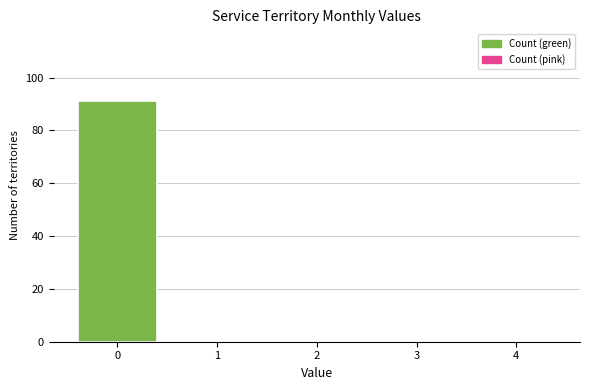

Reading left to right, list every bar in this chart as the range it spans on the x-axis followed by its height. The values are not printed on the chart, so give them approximately, as read against the axis.

-0.5 to 0.5: 92
0.5 to 1.5: 0
1.5 to 2.5: 0
2.5 to 3.5: 0
3.5 to 4.5: 0